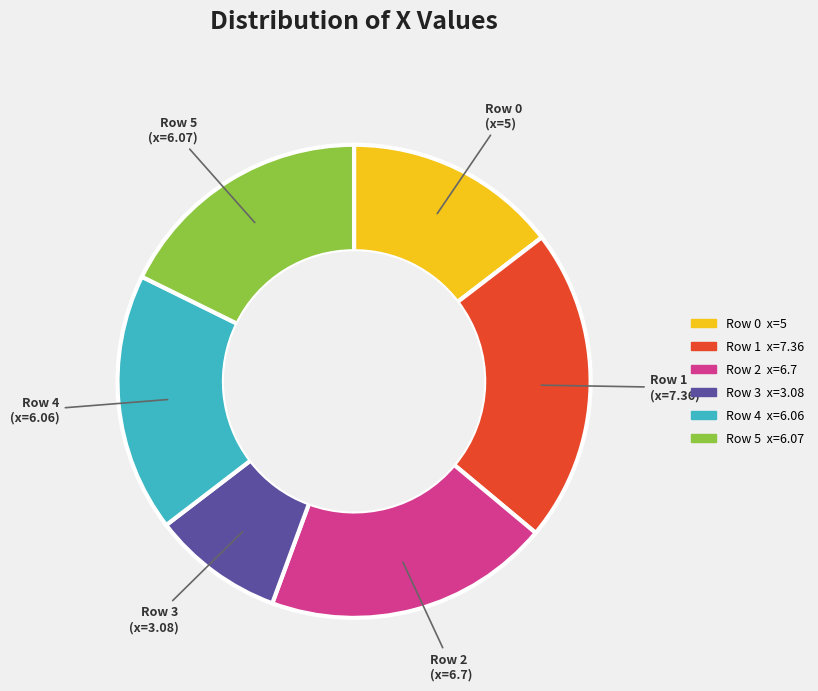

Is there any slice that represents more than half of the pie?

No